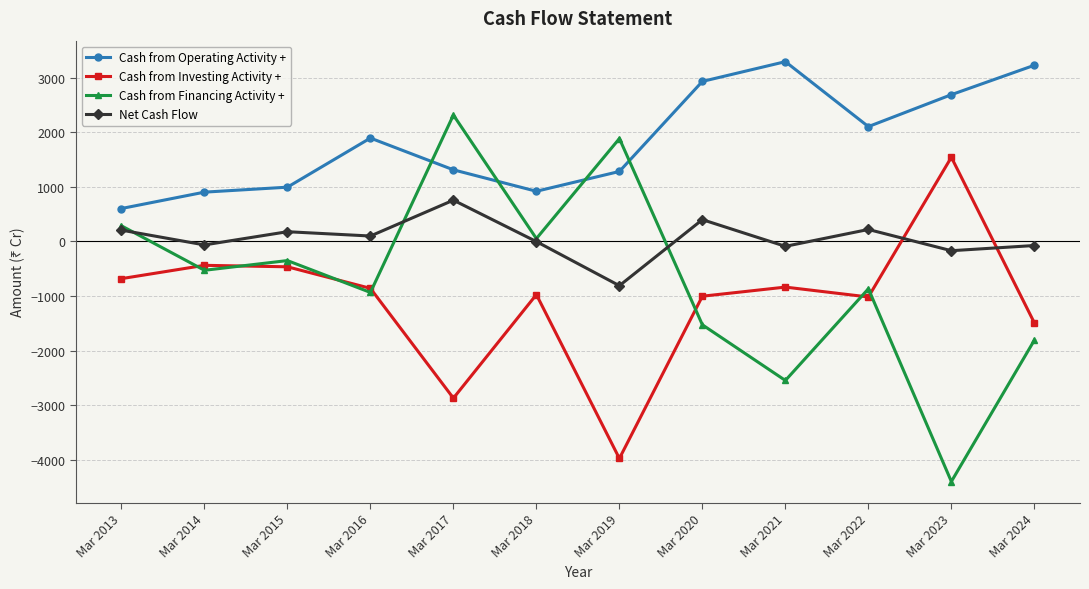

What is the sum of all Cash from Investing Activity + values?

-13077